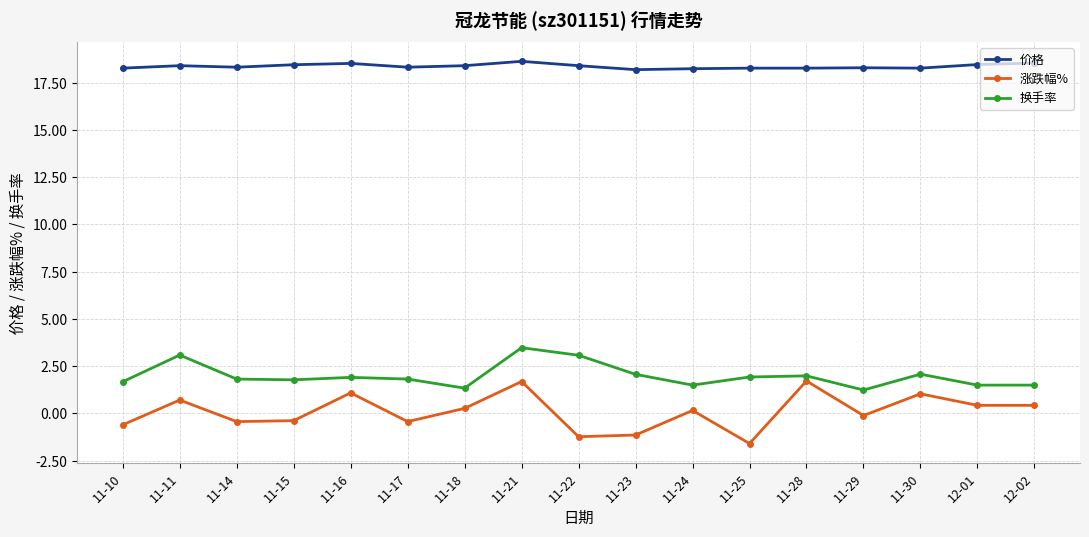

True or false: 涨跌幅% has more than 2 interior local peaks.

True